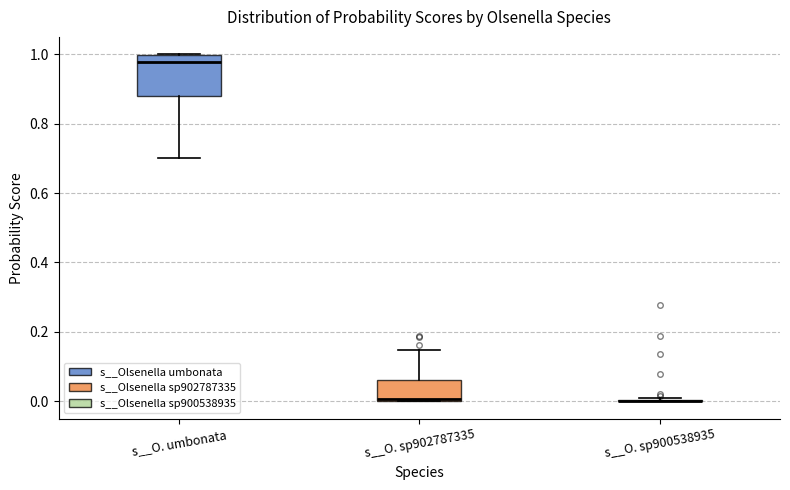

Comparing the boxes themselves (not the whiskers), which one is the tallest?

s__O. umbonata